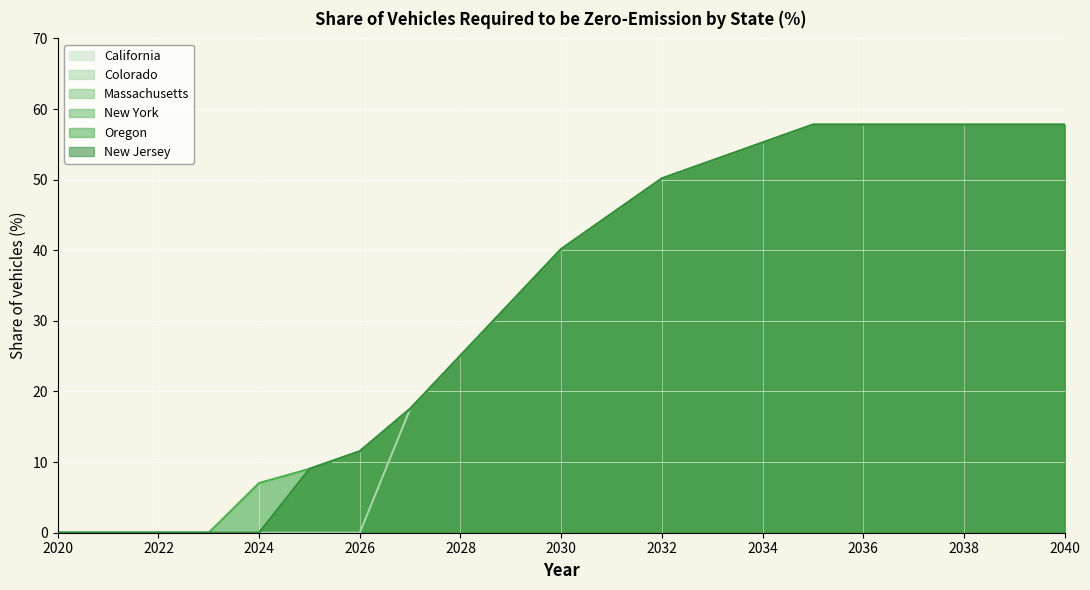

True or false: California and New Jersey intersect in this chart.

False